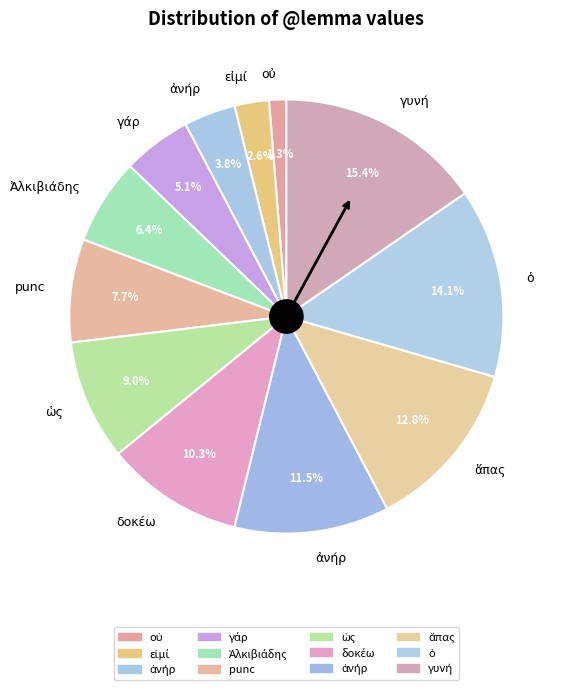

How many slices are in this pie chart?

12